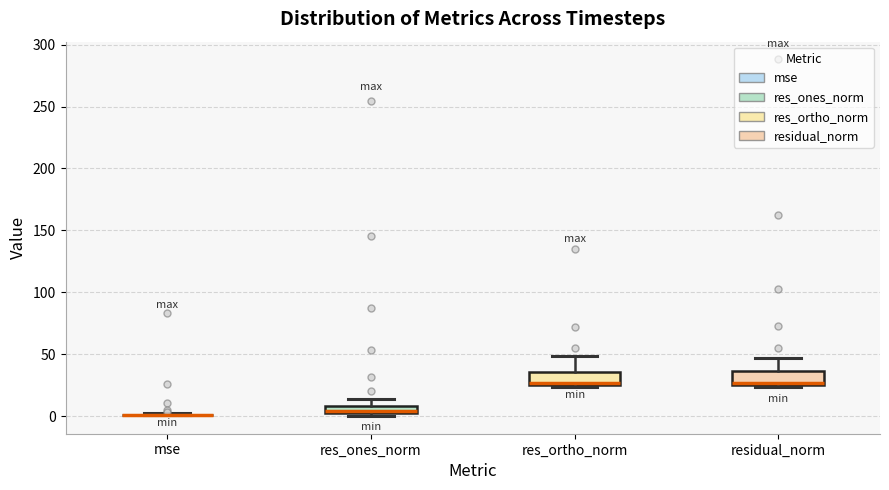

Where is the upper edge of the box for res_ones_norm on the y-axis? The values are not printed on the chart, so give them approximately, as read against the axis.

10